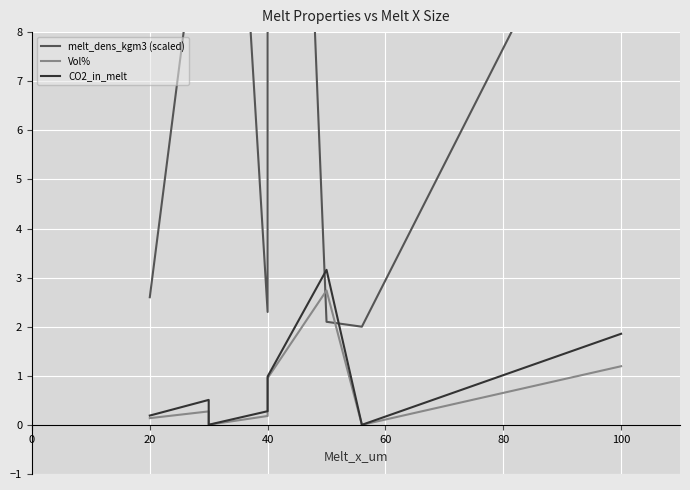

What is the spread (max minus min) of values at 40?

2.1